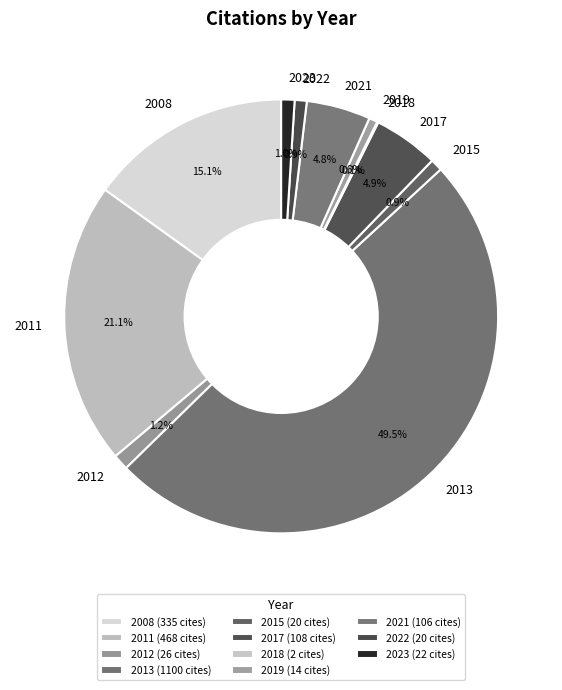

Does 2019 represent more than half of the total?

No